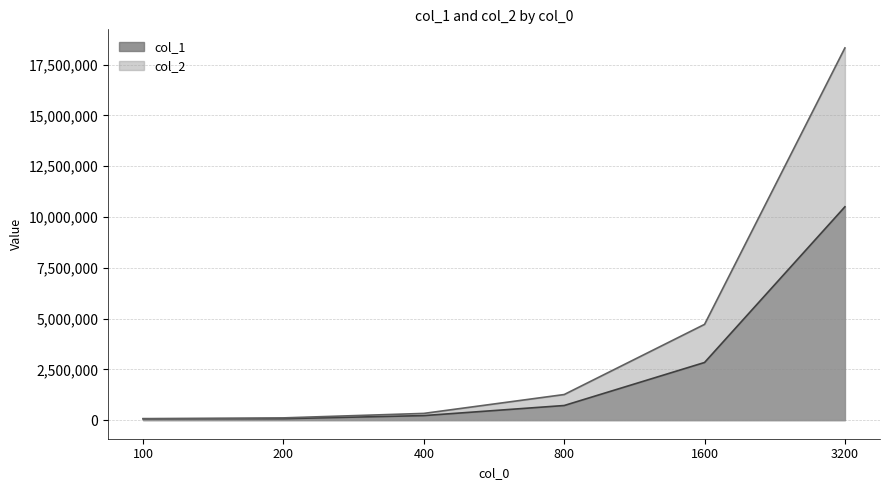

True or false: col_1 has a value of 71278 at 200.

True